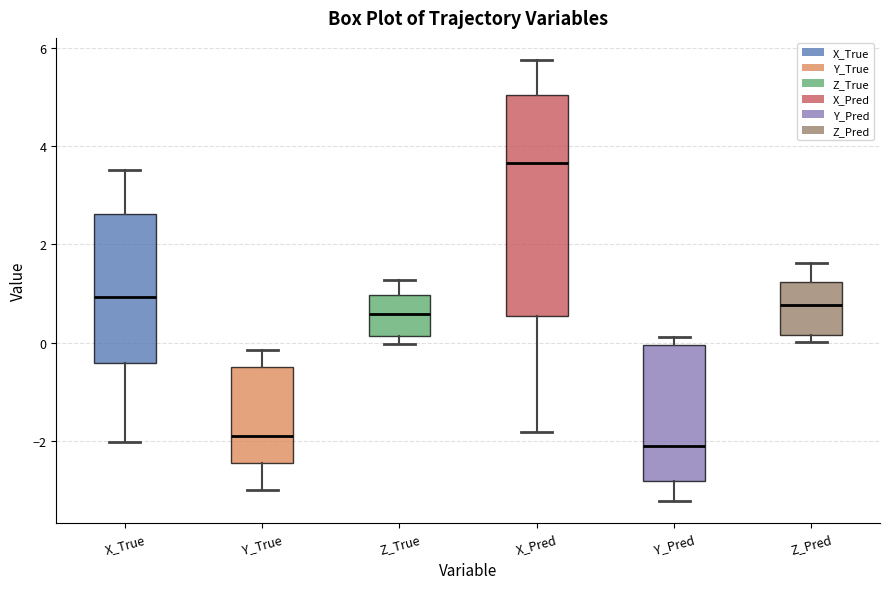

Which box's median line is the highest?

X_Pred